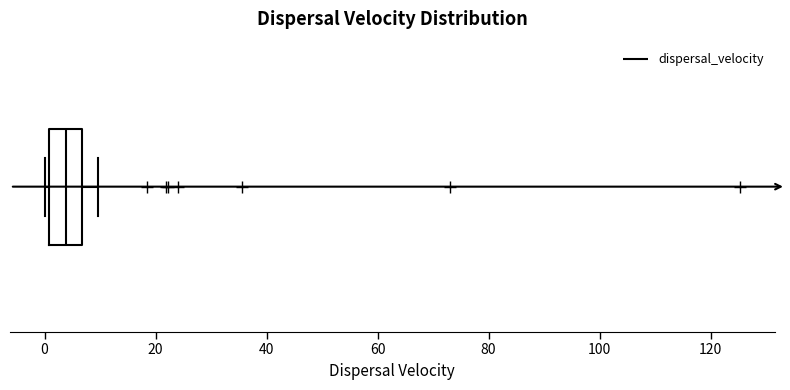

Transcribe this box plot: give where the median line is, the range the box spans, and where the two whiskers end, as read against the x-axis. The values are not printed on the chart, so give them approximately, as read against the axis.

median 4, box 0 to 6, whiskers 0 (just left of the box's left edge) to 10